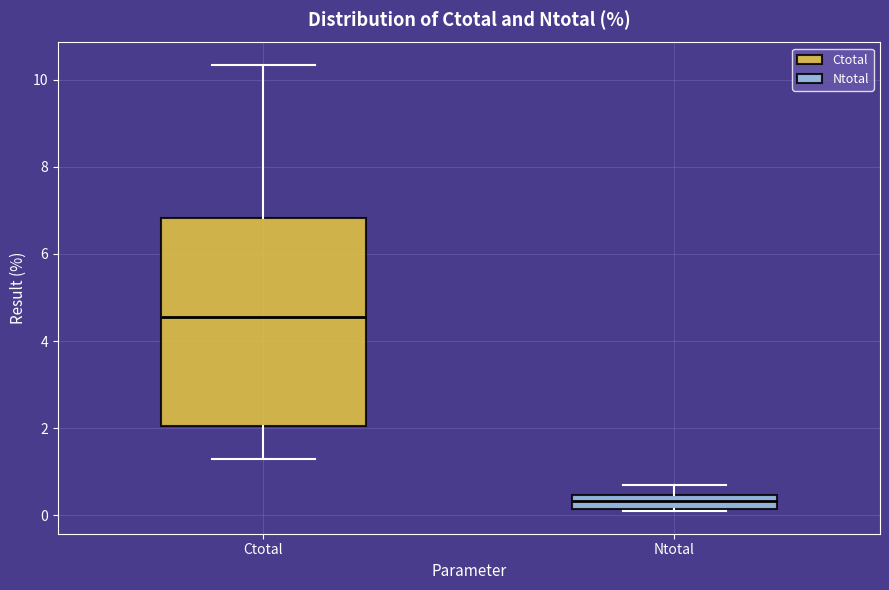

Where is the upper edge of the box for Ctotal on the y-axis? The values are not printed on the chart, so give them approximately, as read against the axis.

6.8